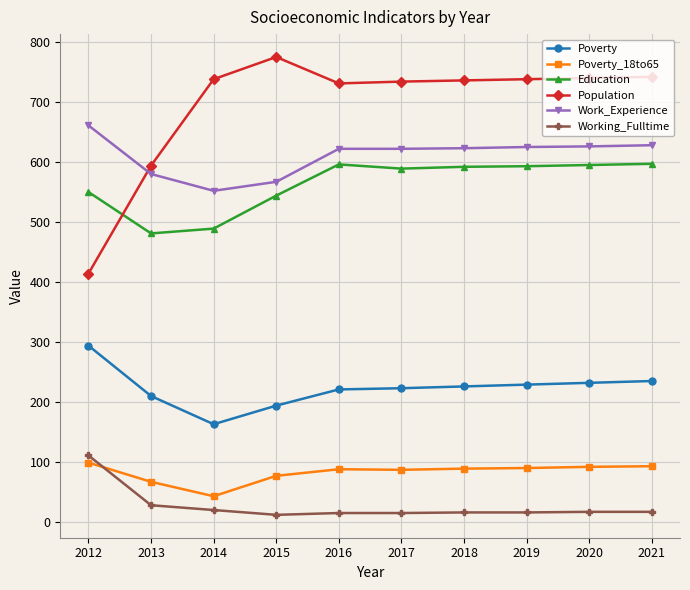

Is the value of Poverty_18to65 at 2015 greater than the value of Poverty at 2016?

No